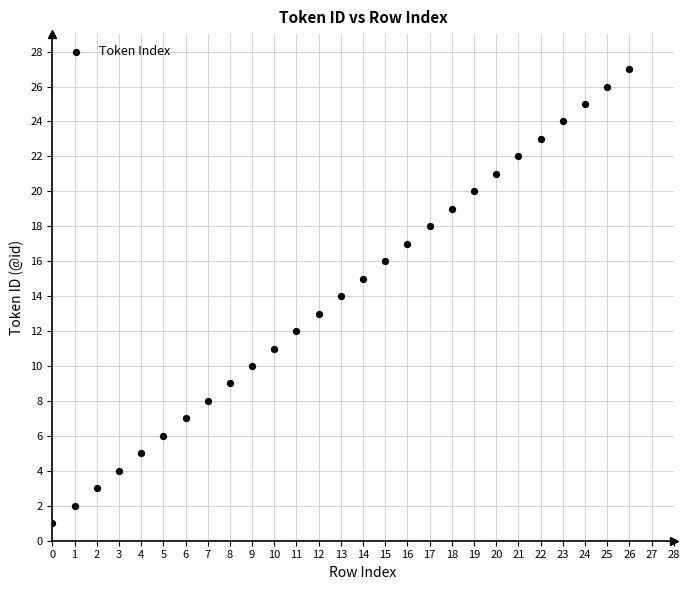

What is the range of Y values (max minus min)?

26